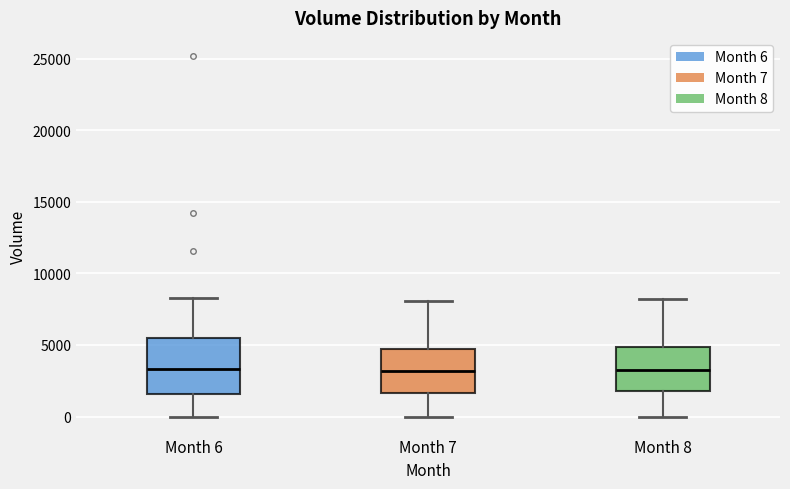

Comparing the boxes themselves (not the whiskers), which one is the tallest?

Month 6